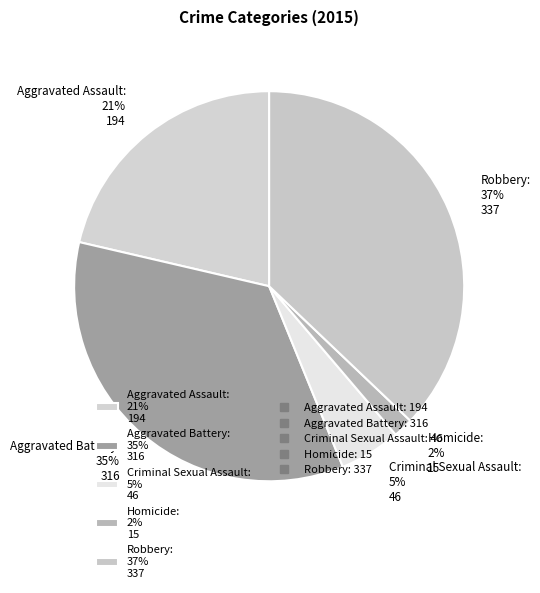

What percentage is the Robbery slice, to the nearest percent?

37%